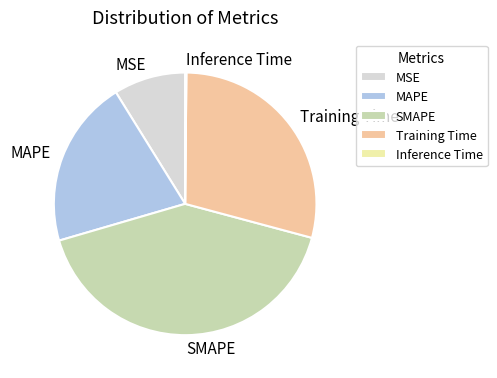

Which has a higher value, Training Time or MSE?

Training Time